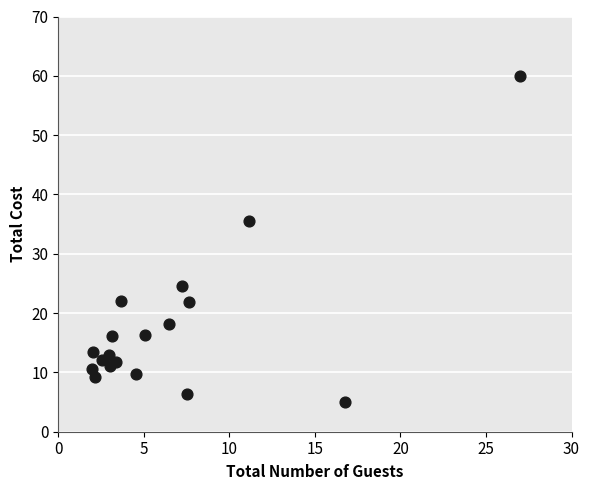

What Y value in the scatter plot is closest to 32?

35.6